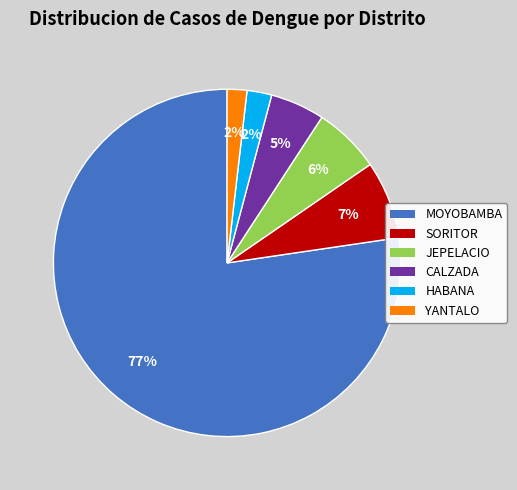

Which category accounts for the majority?

MOYOBAMBA